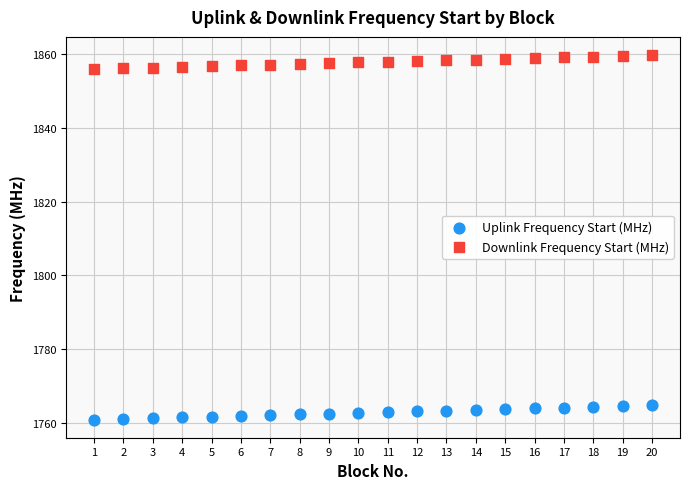

Which series reaches the minimum Y coordinate?

Uplink Frequency Start (MHz)